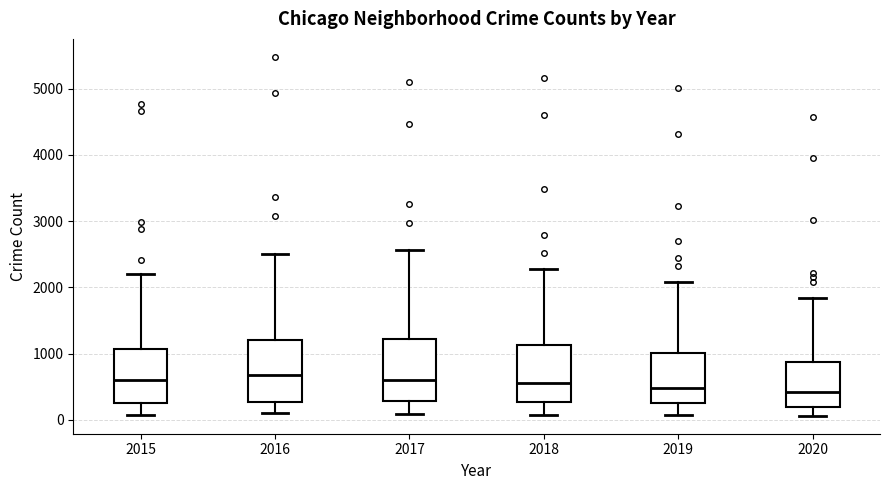

Where does the upper whisker of the box at x = 2017 end on the y-axis? The values are not printed on the chart, so give them approximately, as read against the axis.

2600